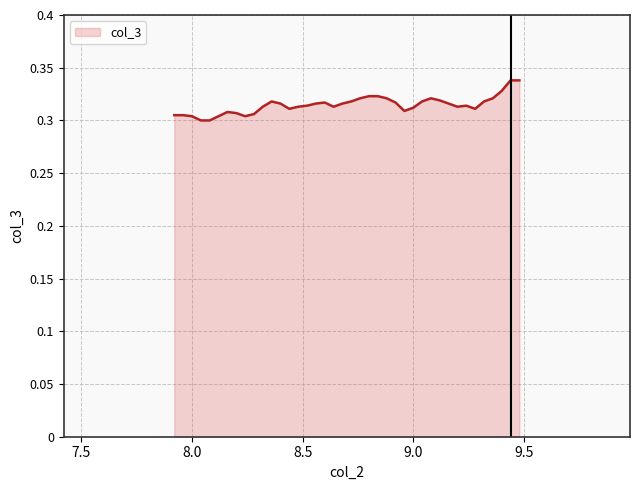

List the labels in order of value, largest first.

9.44, 9.48, 9.4, 8.8, 8.84, 8.76, 8.88, 9.08, 9.36, 9.12, 8.36, 8.72, 9.04, 9.32, 8.6, 8.92, 8.4, 8.56, 8.68, 9.16, 8.52, 9.24, 8.32, 8.48, 8.64, 9.2, 9.0, 8.44, 9.28, 8.96, 8.16, 8.2, 8.28, 7.92, 7.96, 8.0, 8.12, 8.24, 8.04, 8.08